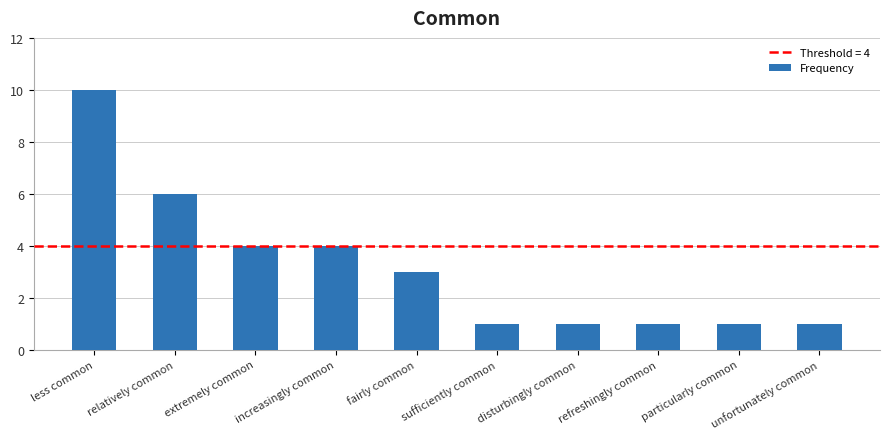

What is the sum of the values at increasingly common and refreshingly common?

5